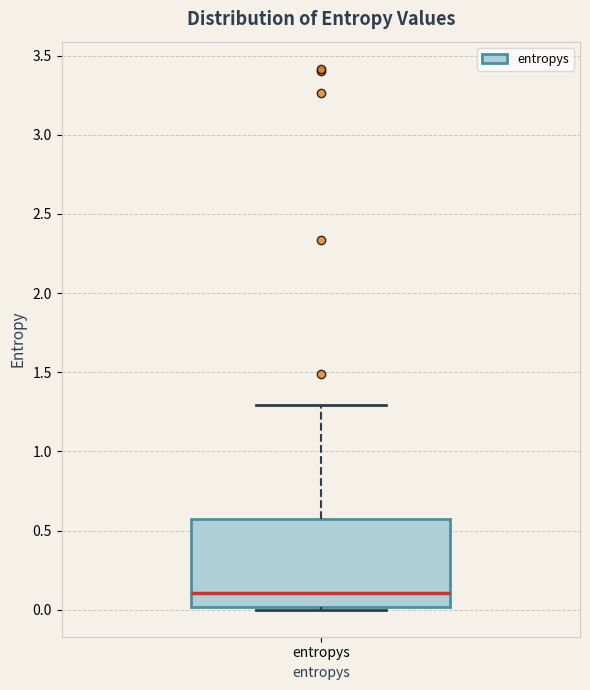

Transcribe this box plot: give where the median line is, the range the box spans, and where the two whiskers end, as read against the y-axis. The values are not printed on the chart, so give them approximately, as read against the axis.

median 0.10, box 0.00 to 0.55, whiskers 0.00 (just below the box's lower edge) to 1.30